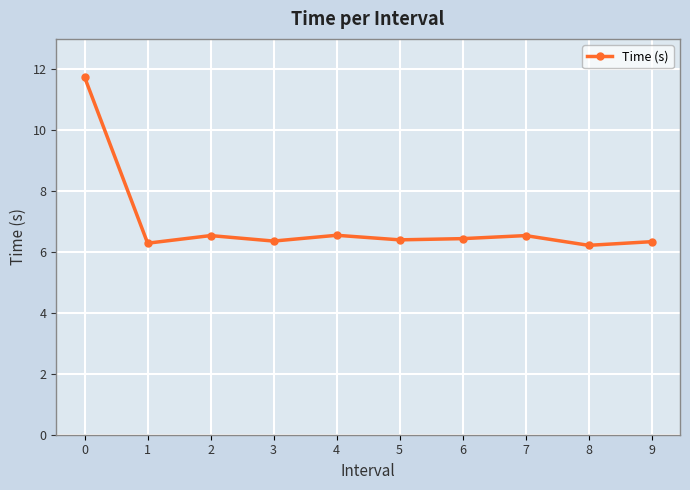

How many points are higher than both their immediate neighbors (excluding endpoints)?

3